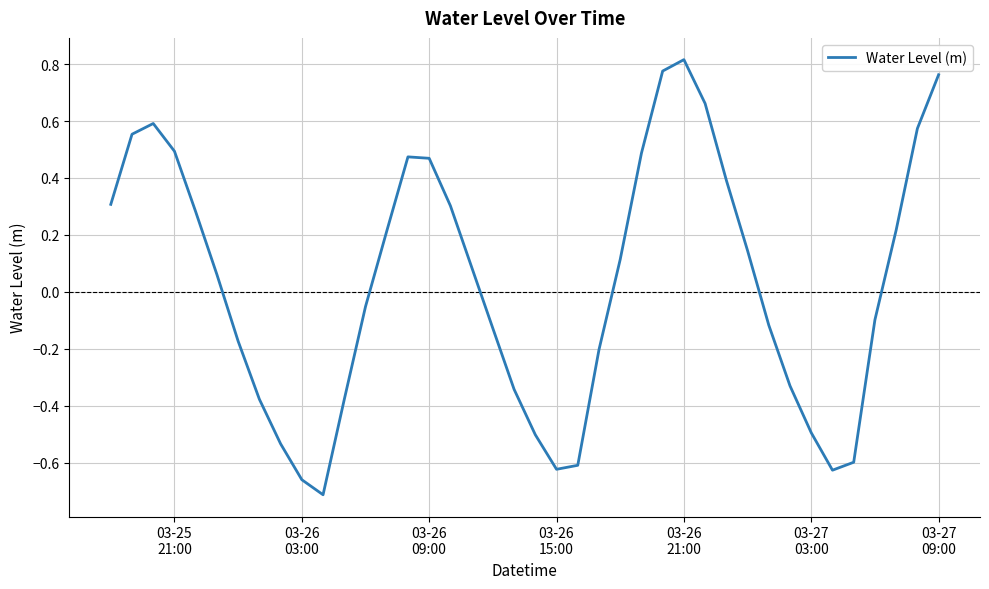

What is the difference between the maximum and minimum values?

1.5